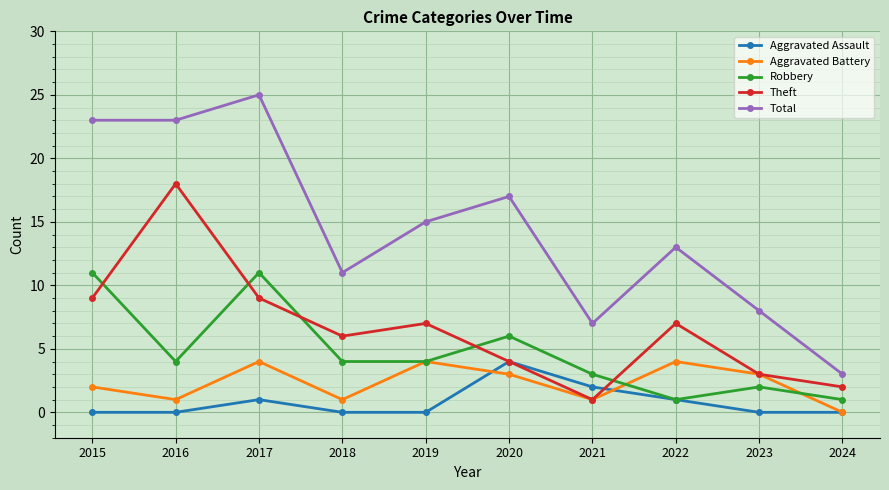

How many lines are shown in the chart?

5